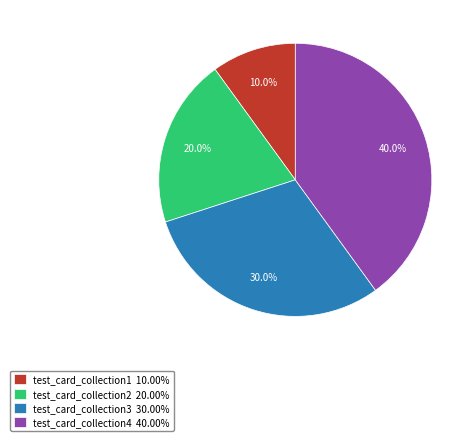

What percentage do test_card_collection1 and test_card_collection3 together represent?

40.0%